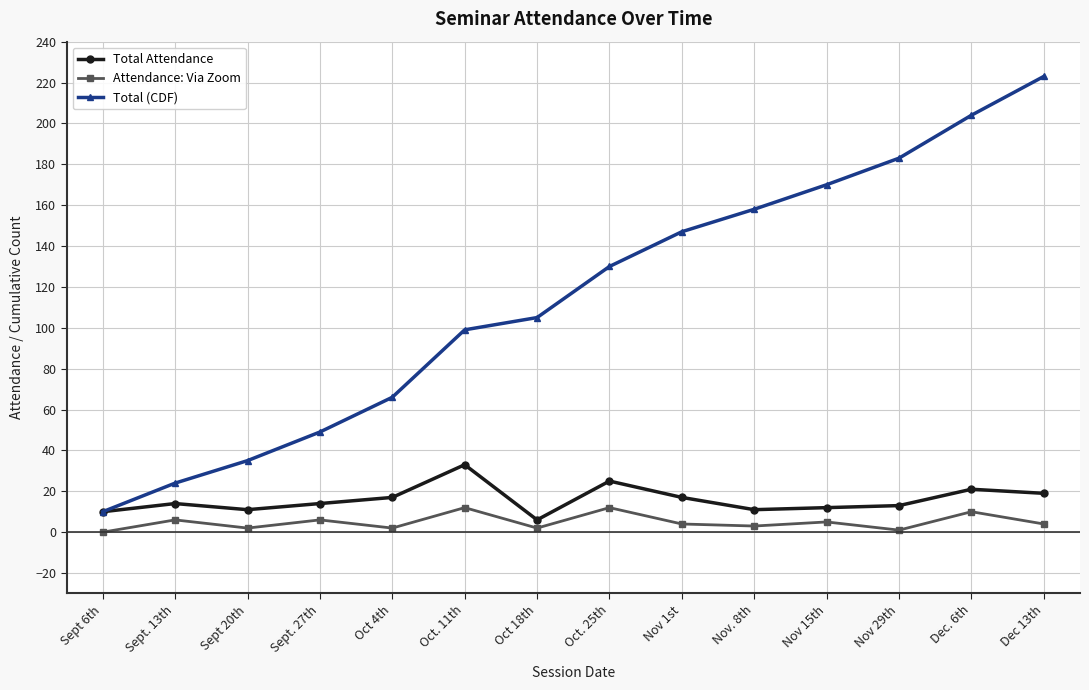

List the series in order of their peak value, highest first.

Total (CDF), Total Attendance, Attendance: Via Zoom